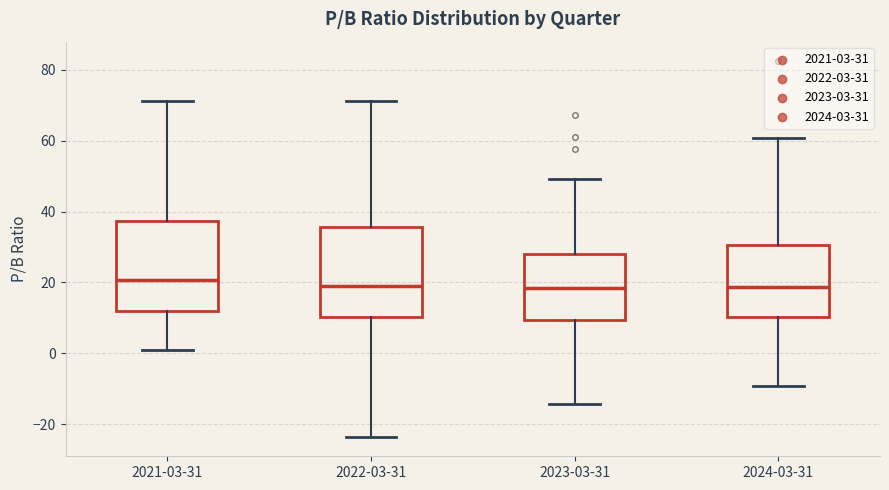

Reading left to right, read every box against the y-axis: the position of its median line, the range the box covers, and the ends of its whiskers. The values are not printed on the chart, so give them approximately, as read against the axis.

2021-03-31: median 20, box 12 to 38, whiskers 0 to 72
2022-03-31: median 18, box 10 to 36, whiskers -24 to 72
2023-03-31: median 18, box 10 to 28, whiskers -14 to 50
2024-03-31: median 18, box 10 to 30, whiskers -10 to 60